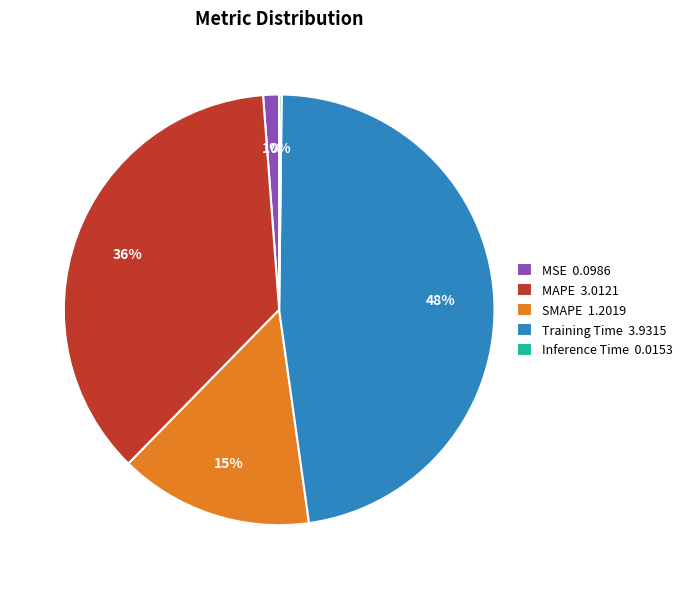

What is the ratio of the value at SMAPE 1.2019 to the value at Training Time 3.9315?

0.3